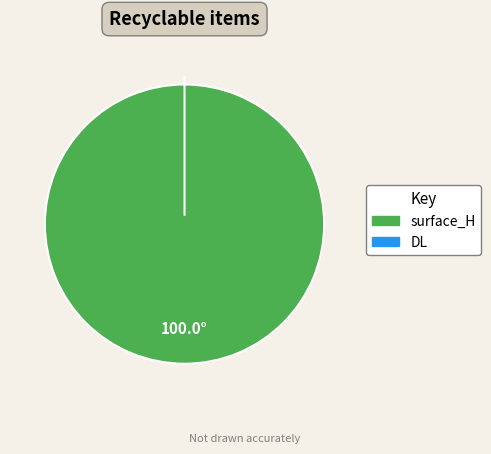

Combined, what portion of the pie is surface_H and DL?

100.0%